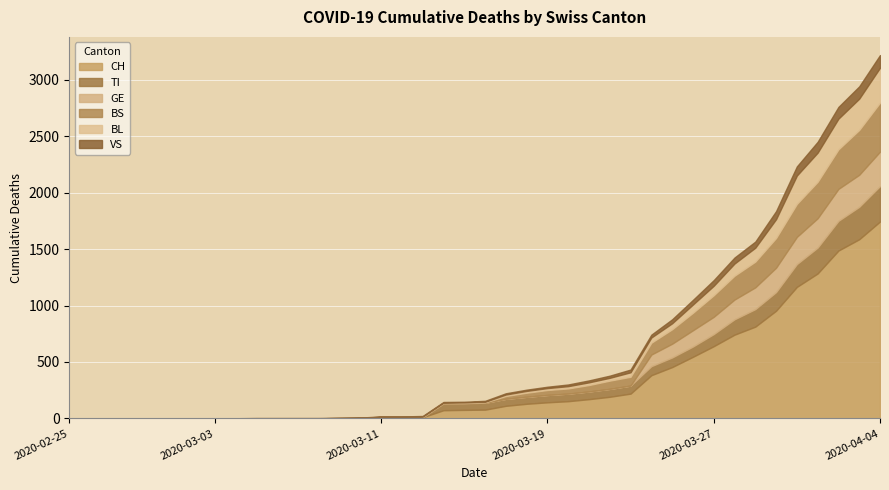

What is the average value of the VS series?

25